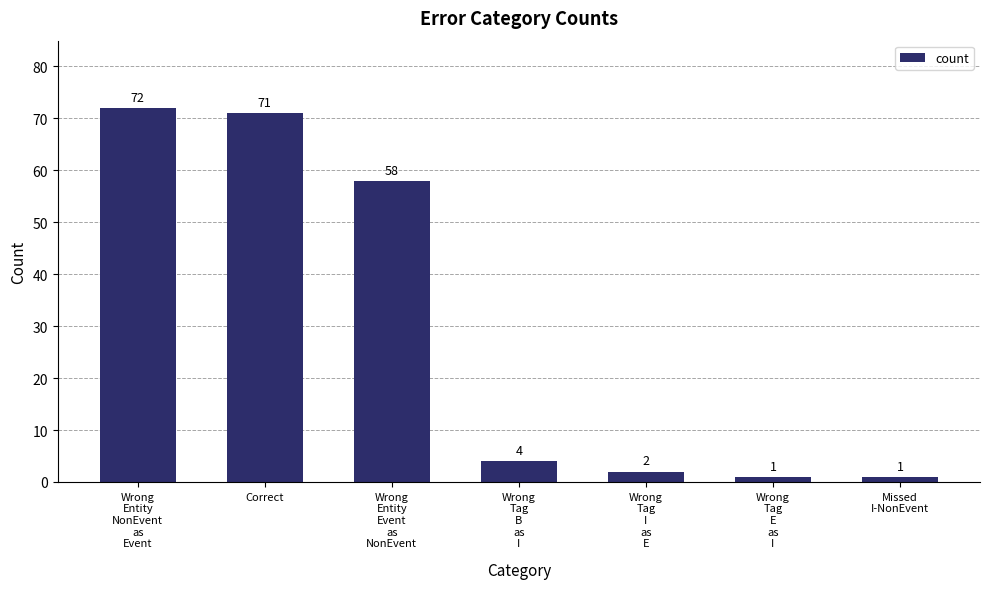

Are the bars horizontal?

No